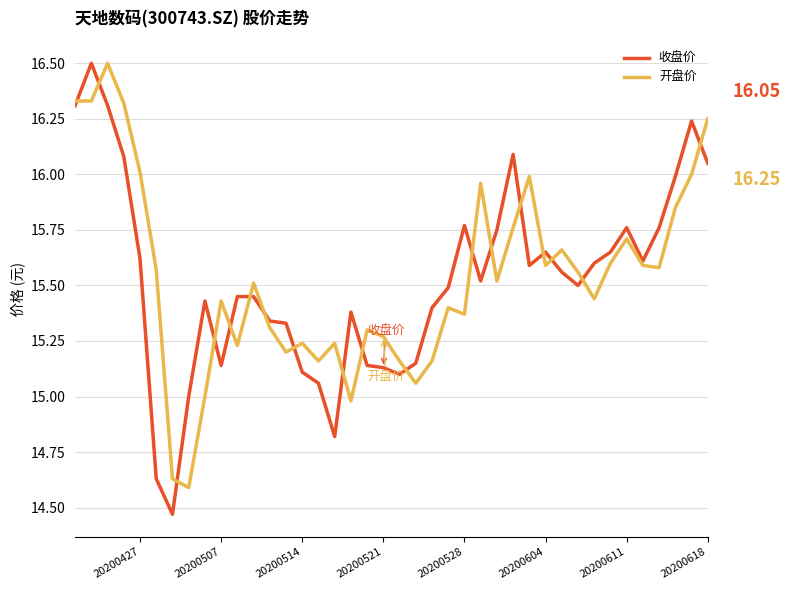

Which series has the widest spread of values?

收盘价